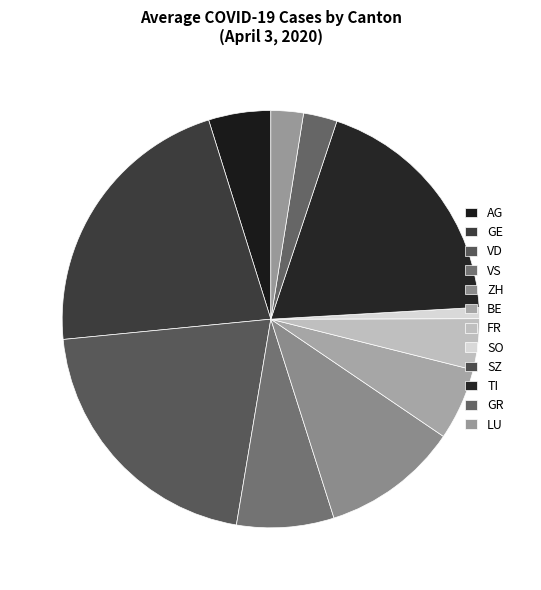

How many slices are in this pie chart?

12